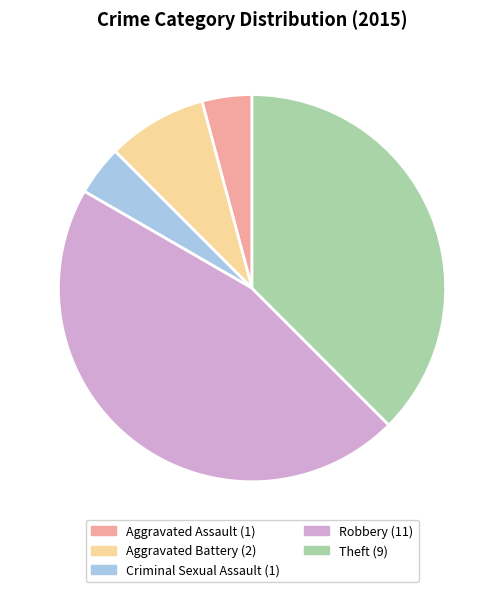

Count the number of slices in the pie.

5